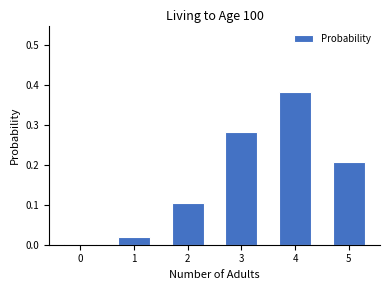

Which has a higher value, 3 or 4?

4